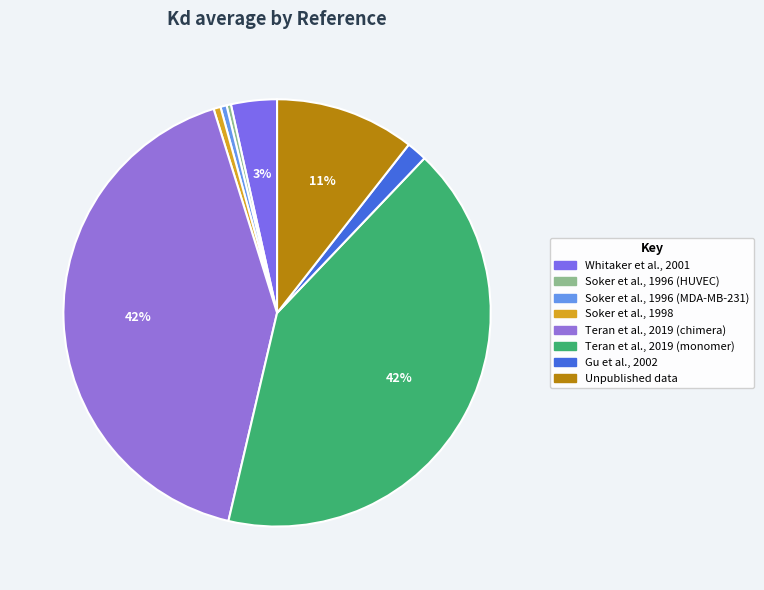

True or false: Soker et al., 1998 accounts for 7% of the total.

False